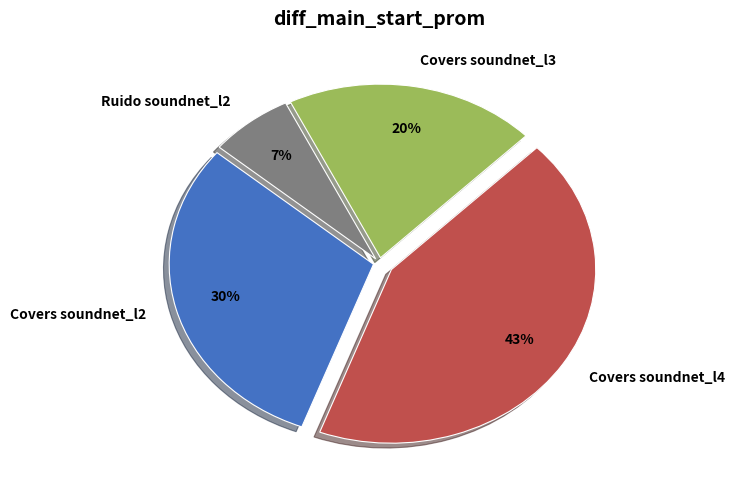

To the nearest percent, what portion does Covers soundnet_l3 represent?

20%